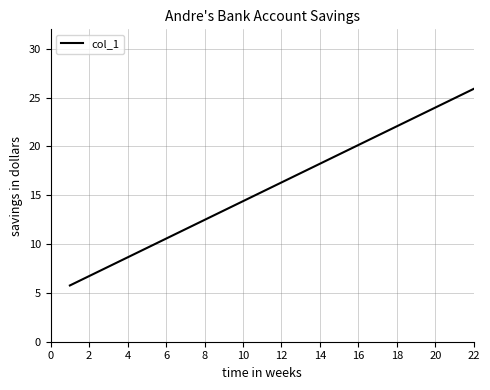

The value at 22 is 15.9. True or false?

False